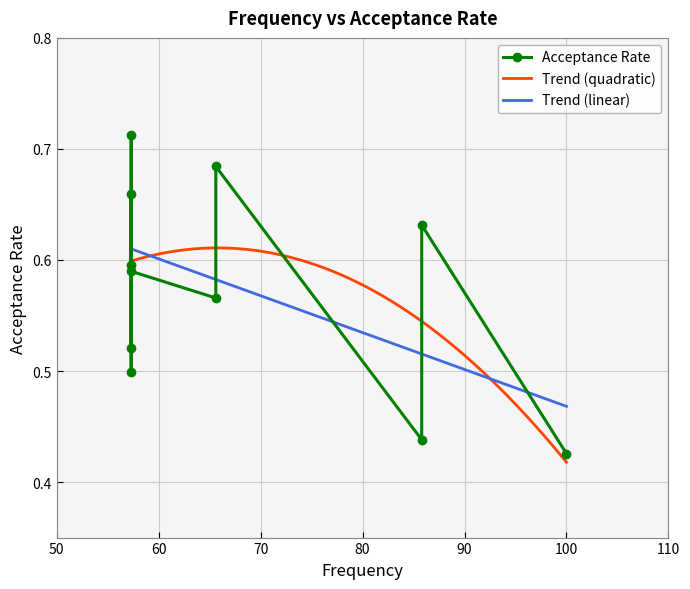

True or false: the data shows 0.6 at 57.3.

True